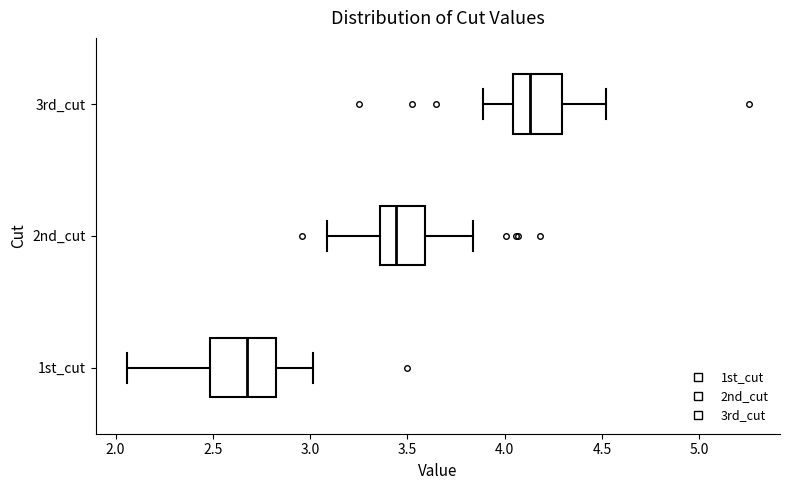

Reading bottom to top, transcribe this box plot: for each box, give where its median line is, the range the box spans, and where its two whiskers end, as read against the x-axis. The values are not printed on the chart, so give them approximately, as read against the axis.

1st_cut: median 2.70, box 2.50 to 2.85, whiskers 2.05 to 3.00
2nd_cut: median 3.45, box 3.35 to 3.60, whiskers 3.10 to 3.85
3rd_cut: median 4.15, box 4.05 to 4.30, whiskers 3.90 to 4.50